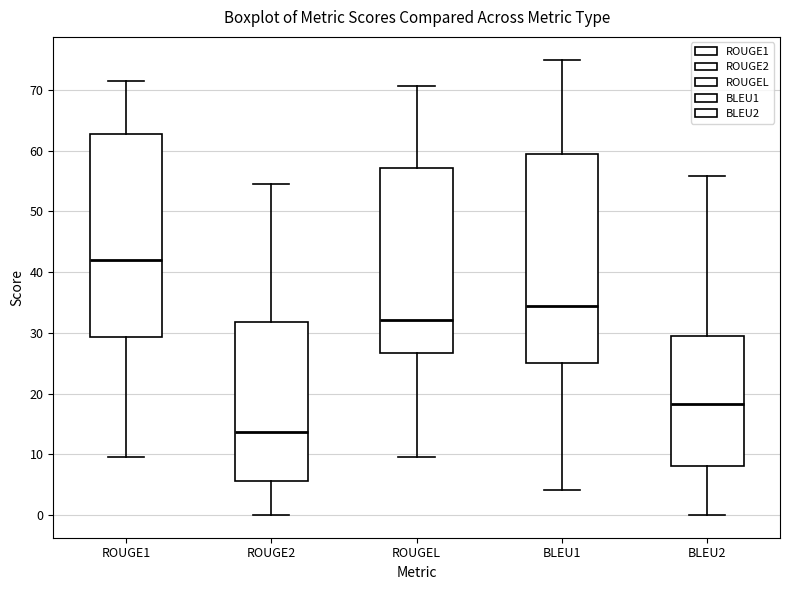

Which box has the lowest median line?

ROUGE2